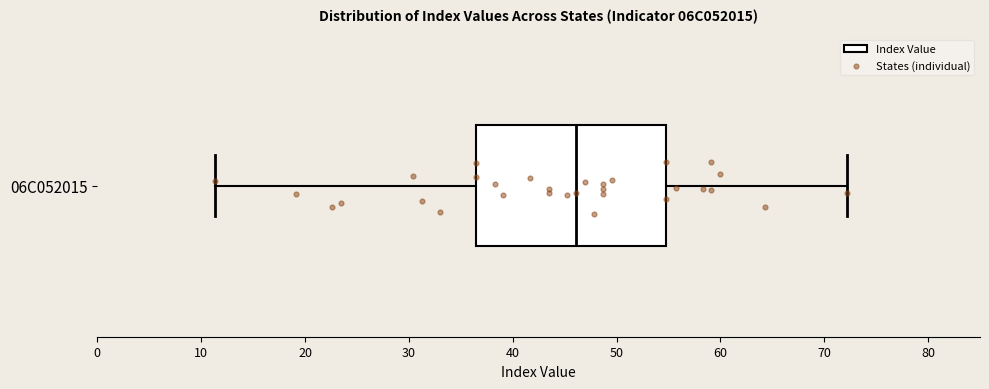

Read this box plot against the x-axis: the position of the median line, the range covered by the box, and the ends of both whiskers. The values are not printed on the chart, so give them approximately, as read against the axis.

median 46, box 37 to 55, whiskers 11 to 72